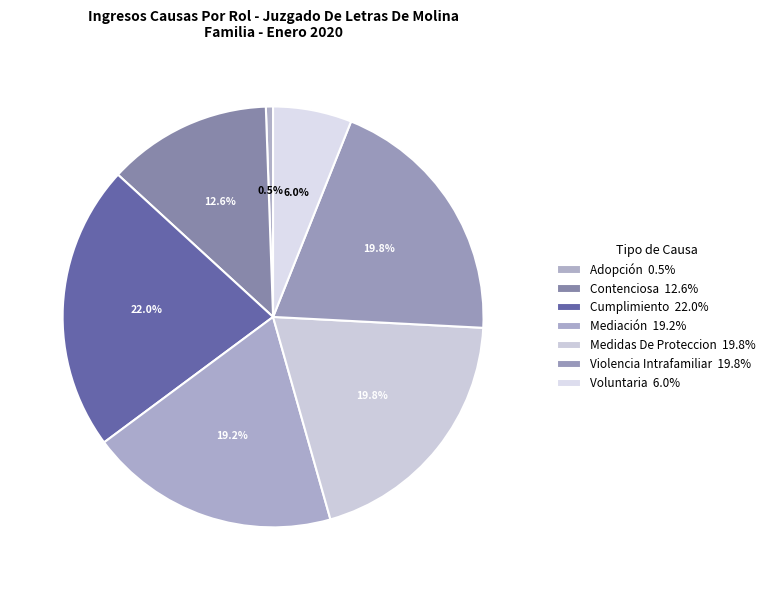

Is Violencia Intrafamiliar the majority of the pie?

No